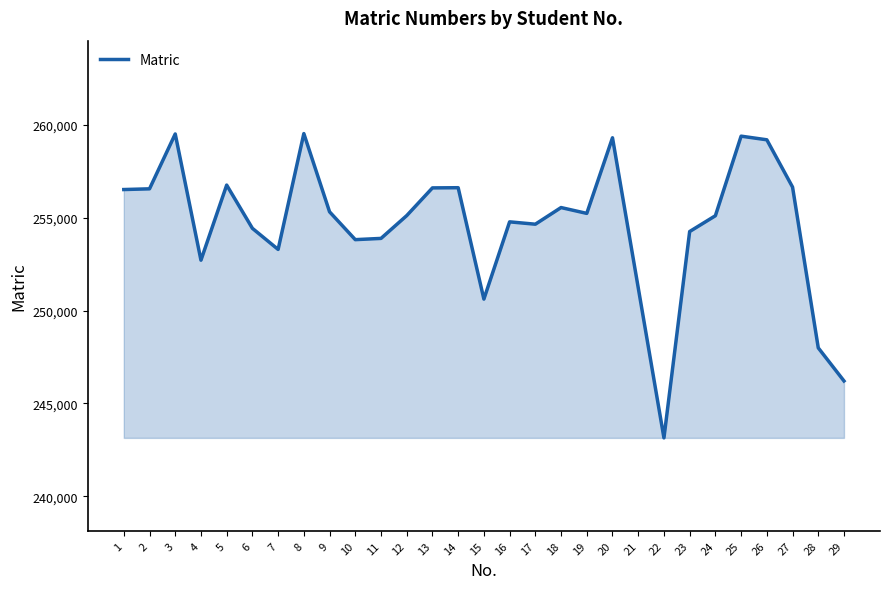

What value does the data have at 16, to the nearest 100?

254800